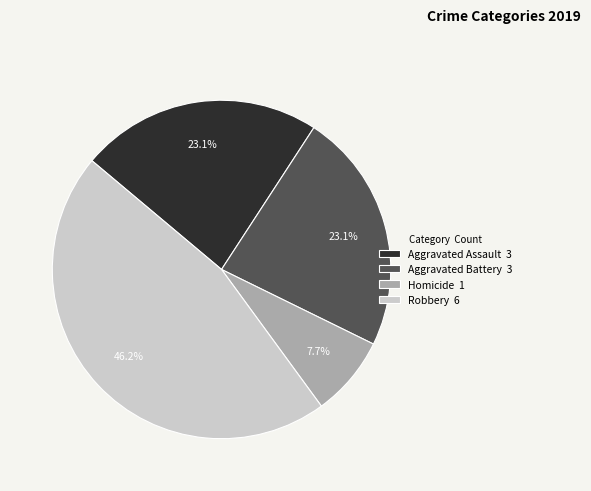

What is the smallest slice in the pie chart?

Homicide 1